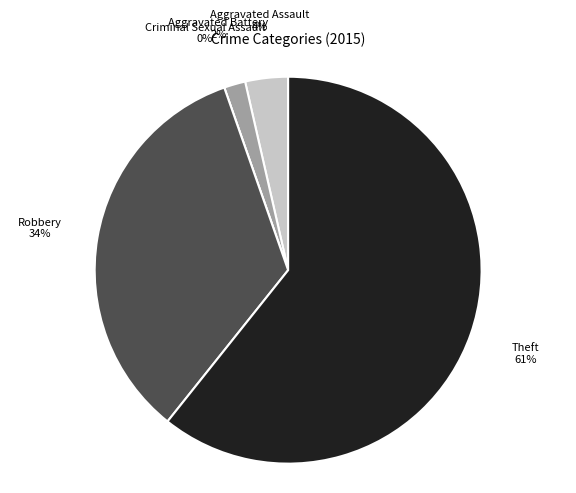

What is the ratio of the value at Theft to the value at Robbery?

1.8